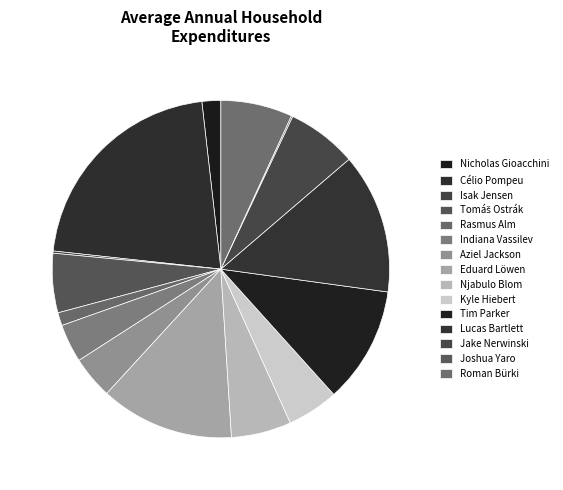

Is there any slice that represents more than half of the pie?

No